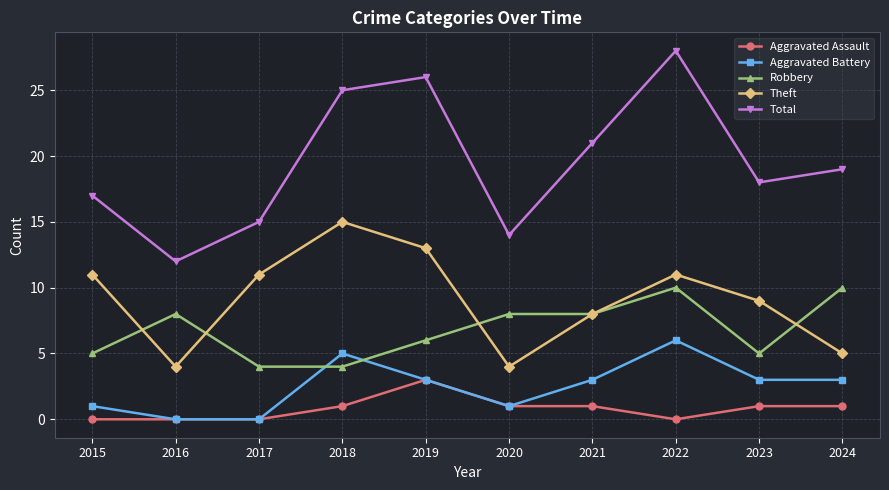

How many lines are shown in the chart?

5